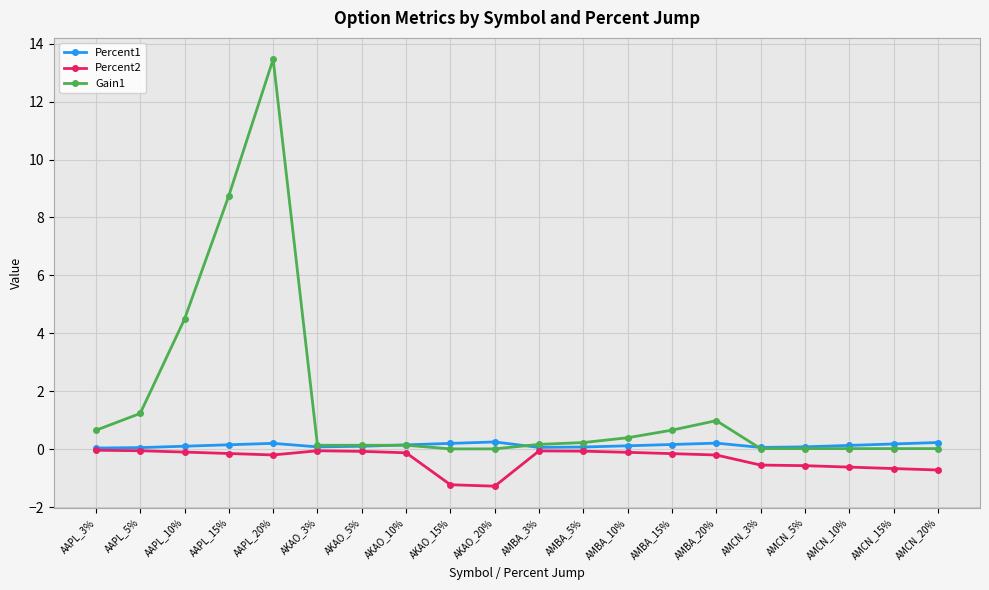

What is the difference between the highest and lowest values at AKAO_20%?

1.5